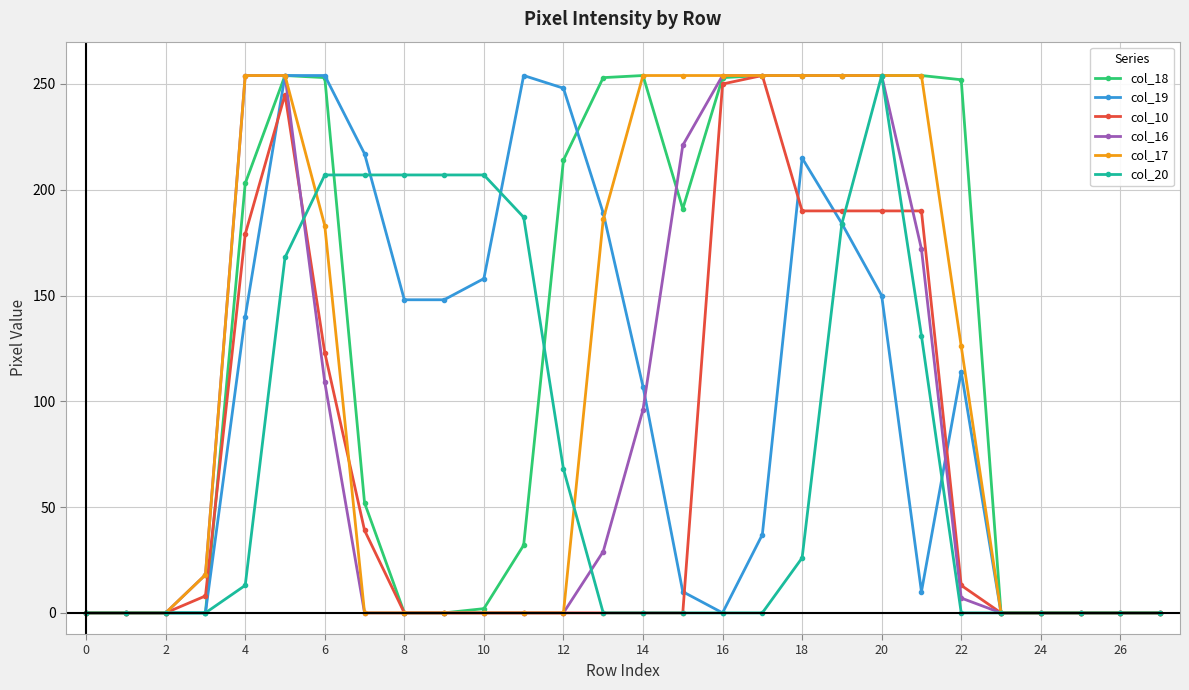

What is the average value of the col_16 series?

87